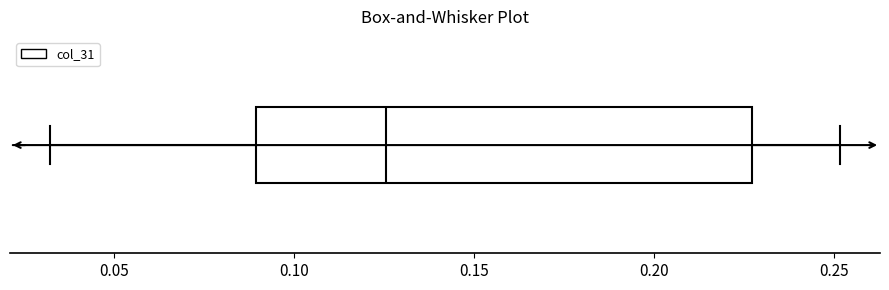

Transcribe this box plot: give where the median line is, the range the box spans, and where the two whiskers end, as read against the x-axis. The values are not printed on the chart, so give them approximately, as read against the axis.

median 0.125, box 0.090 to 0.225, whiskers 0.030 to 0.250